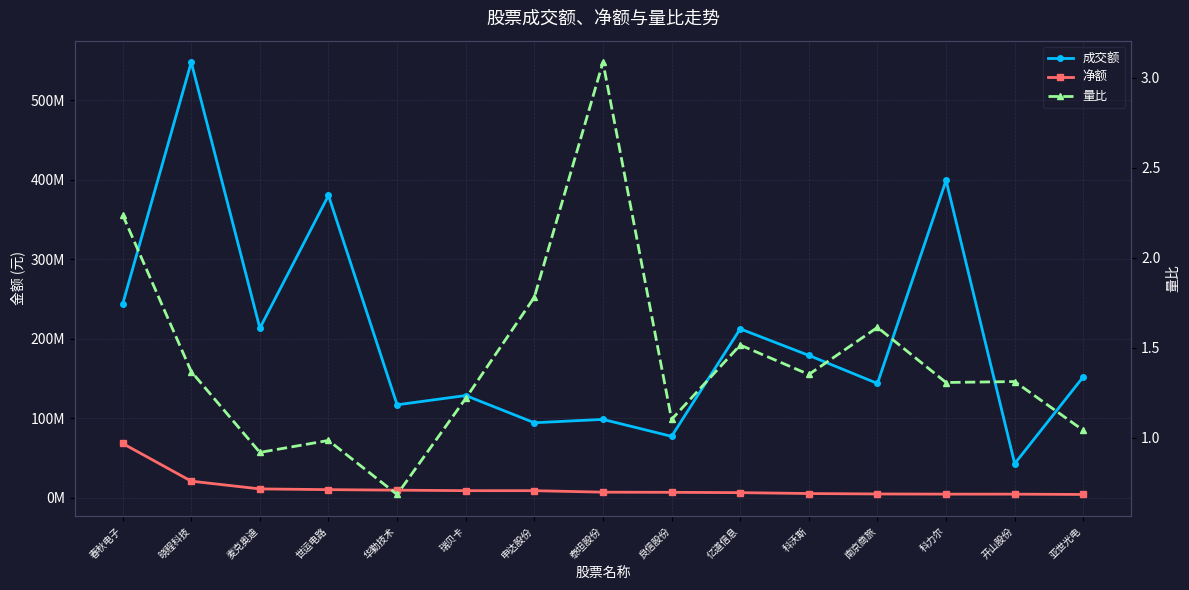

Between 南京商旅 and 泰坦股份, which is larger?

南京商旅